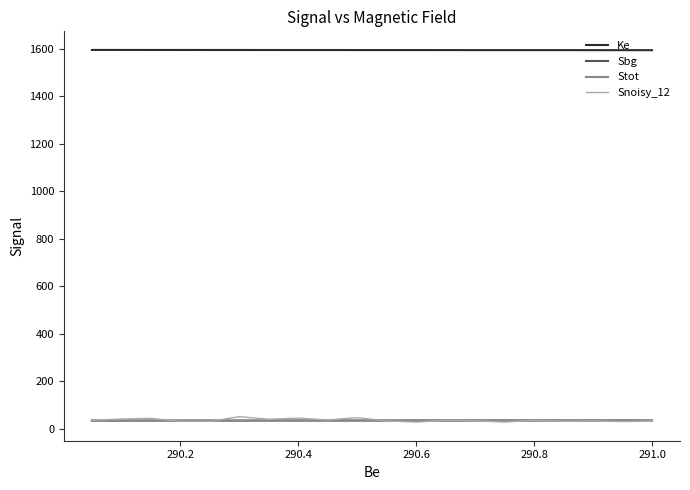

Is it true that Ke equals 1593.4 at 290.6?

True